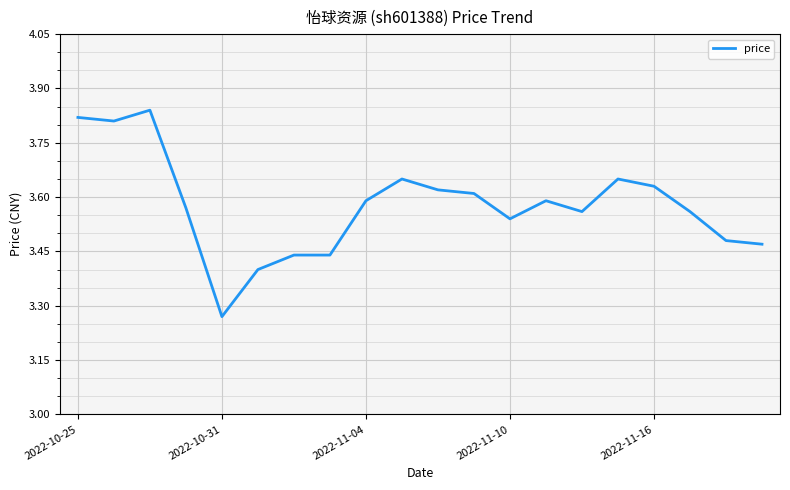

True or false: the data shows 4.5 at 2022-10-31.

False